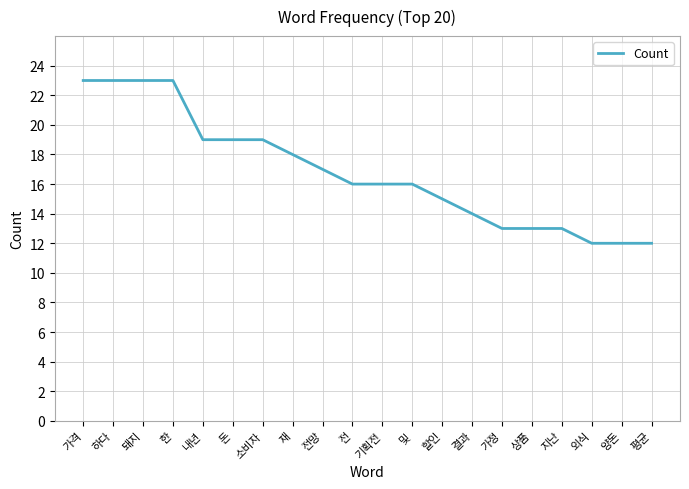

Reading right to left, extract all data points from this chart.

12	12	12	13	13	13	14	15	16	16	16	17	18	19	19	19	23	23	23	23